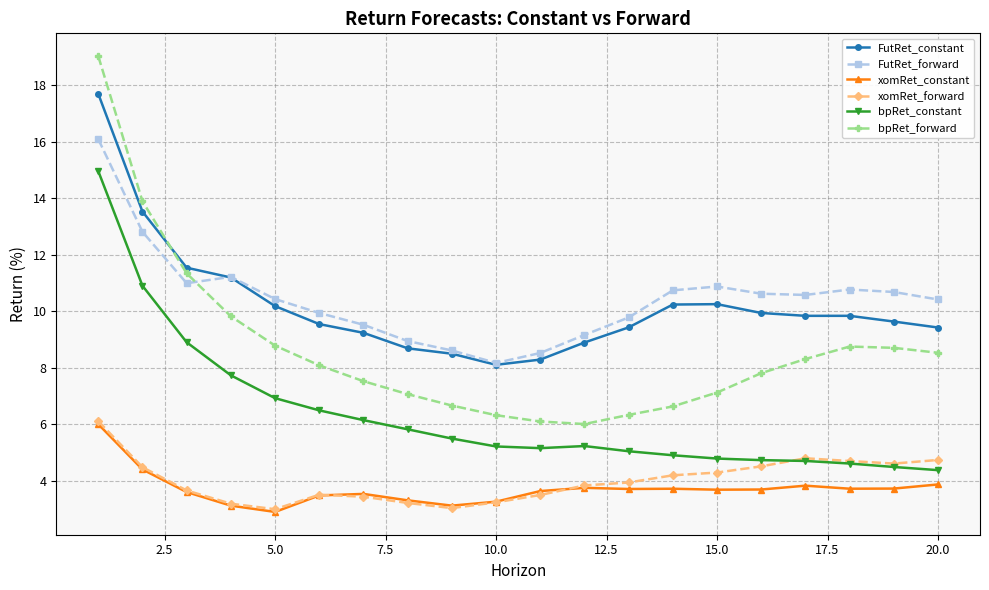

What is the value of the xomRet_constant point at the 13th from the left?

3.7